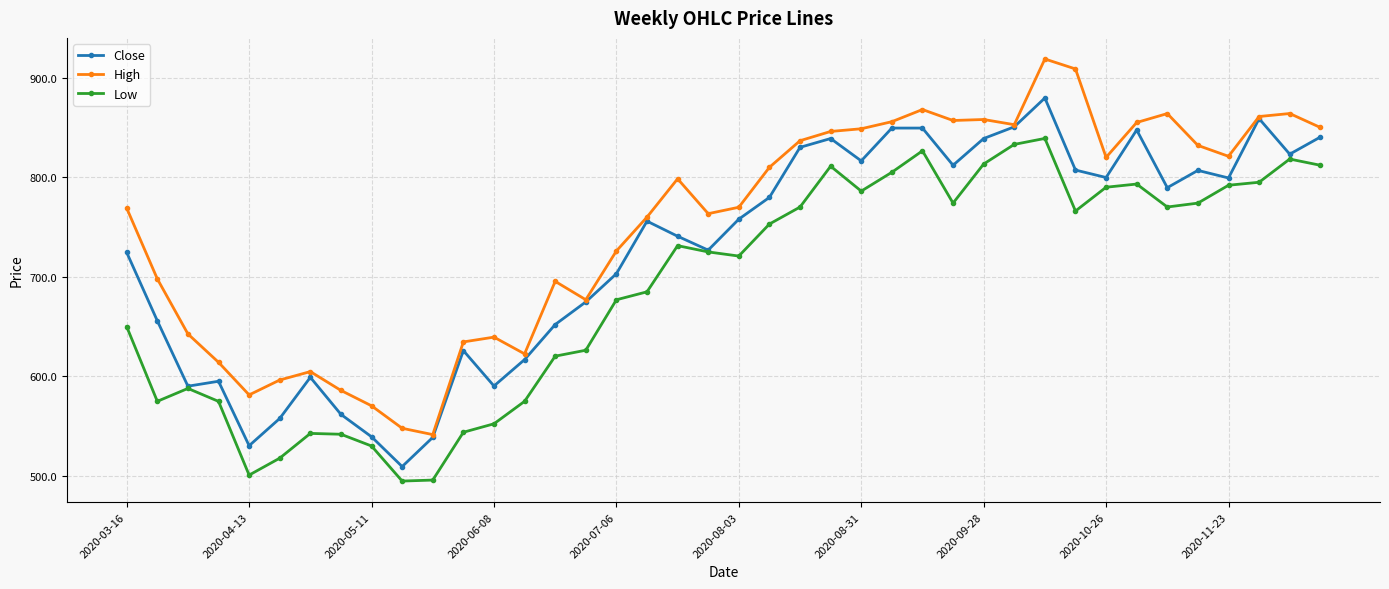

How many series are shown in this chart?

3